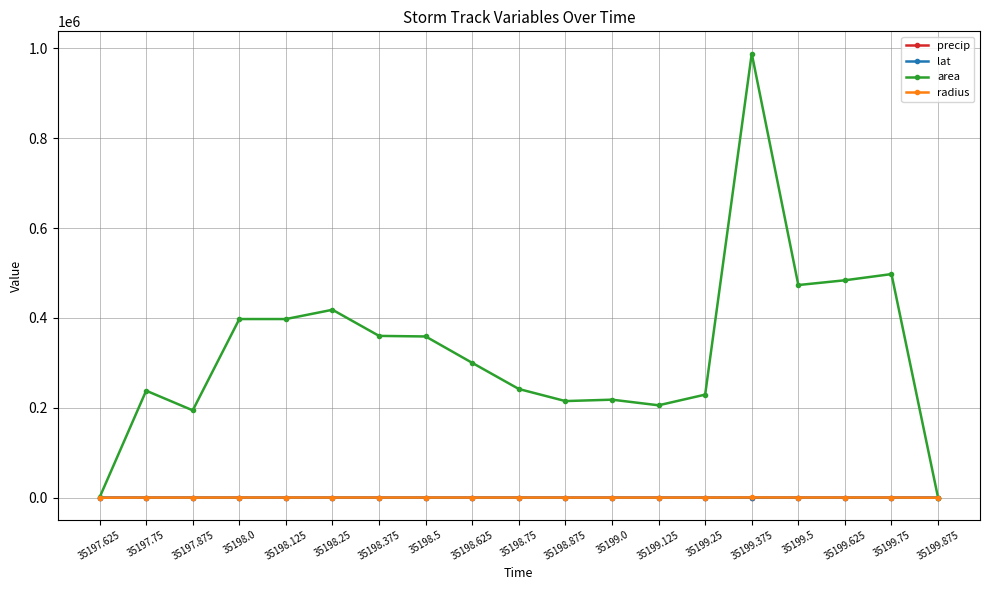

What is the difference between the highest and lowest values at 35198.125?

397499.3